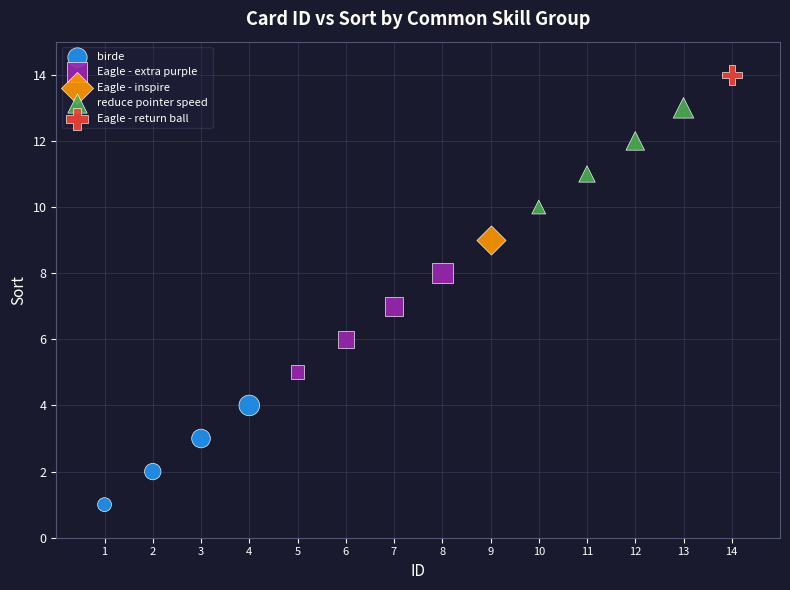

What are all the series names shown in the legend?

birde, Eagle - extra purple, Eagle - inspire, reduce pointer speed, Eagle - return ball